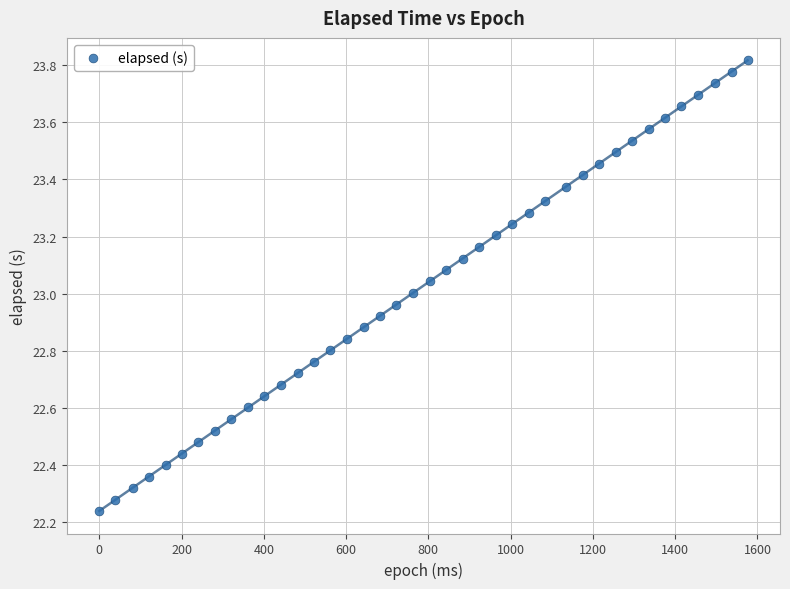

What is the range of Y values (max minus min)?

1.6